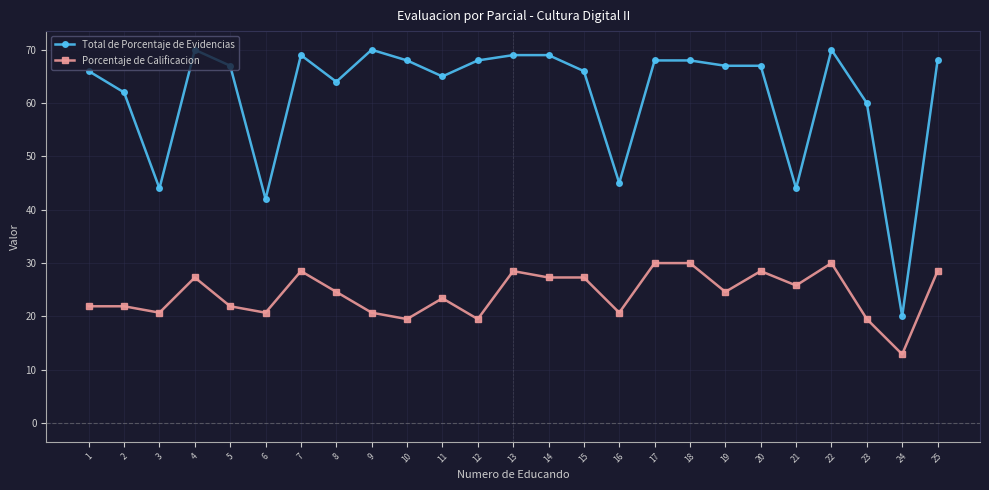

True or false: Total de Porcentaje de Evidencias and Porcentaje de Calificacion cross at least once.

False